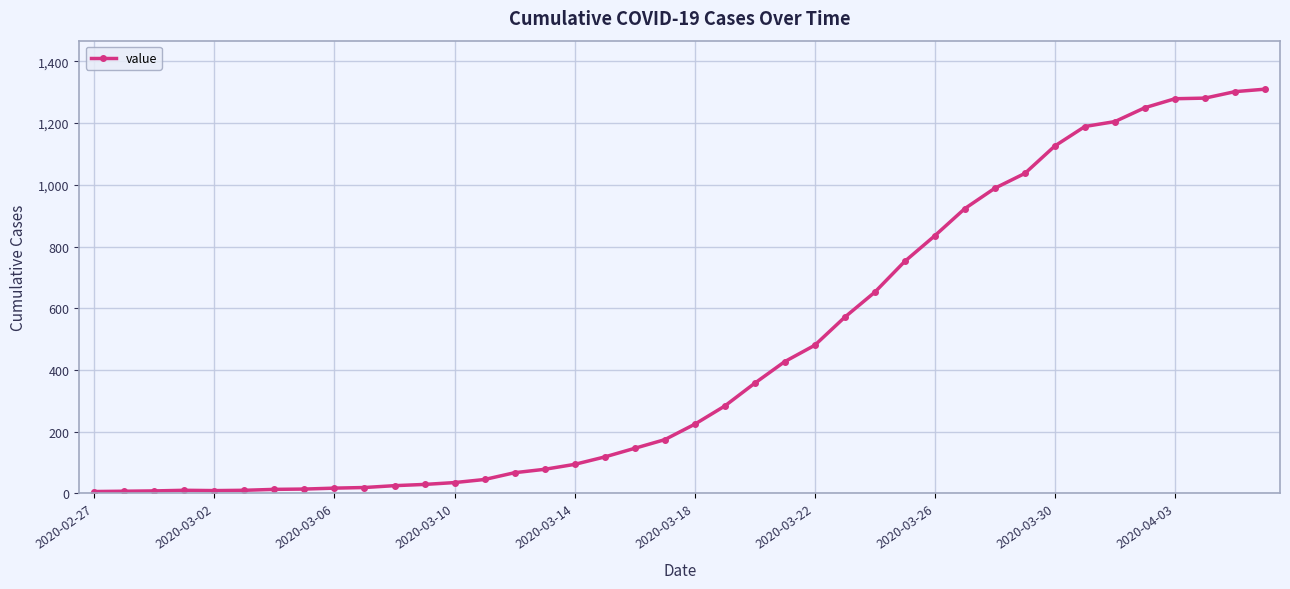

How many lines are shown in the chart?

1